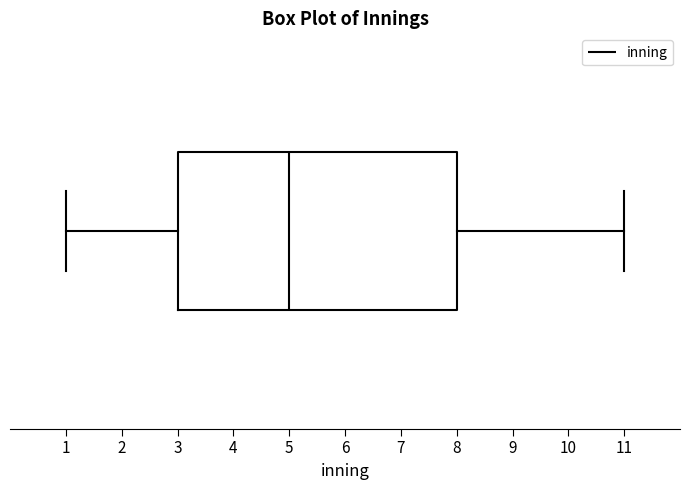

Transcribe this box plot: give where the median line is, the range the box spans, and where the two whiskers end, as read against the x-axis. The values are not printed on the chart, so give them approximately, as read against the axis.

median 5, box 3 to 8, whiskers 1 to 11